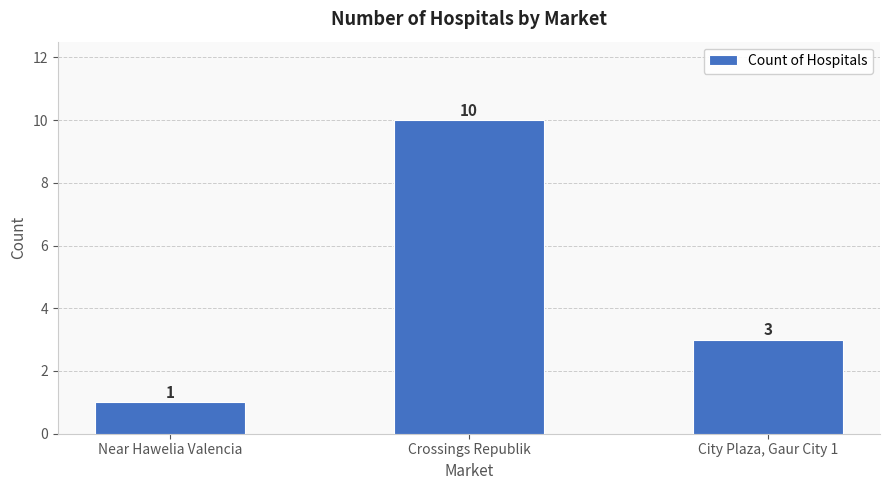

Count the number of data series in this chart.

1